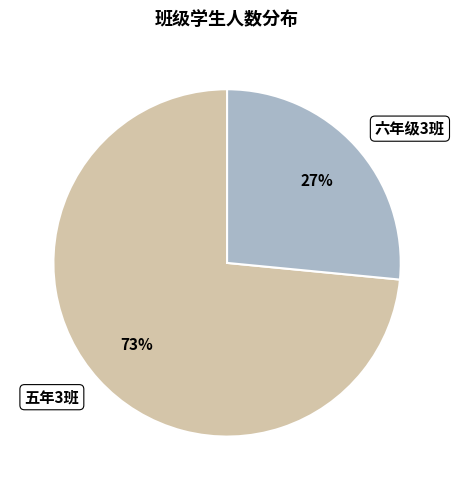

Between 六年级3班 and 五年3班, which is larger?

五年3班